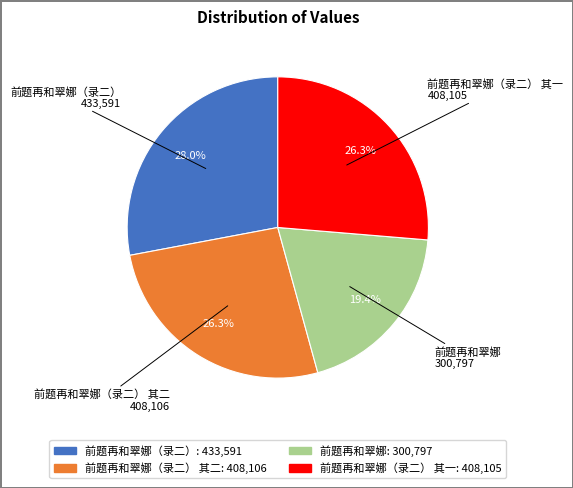

Does any single category account for the majority?

No